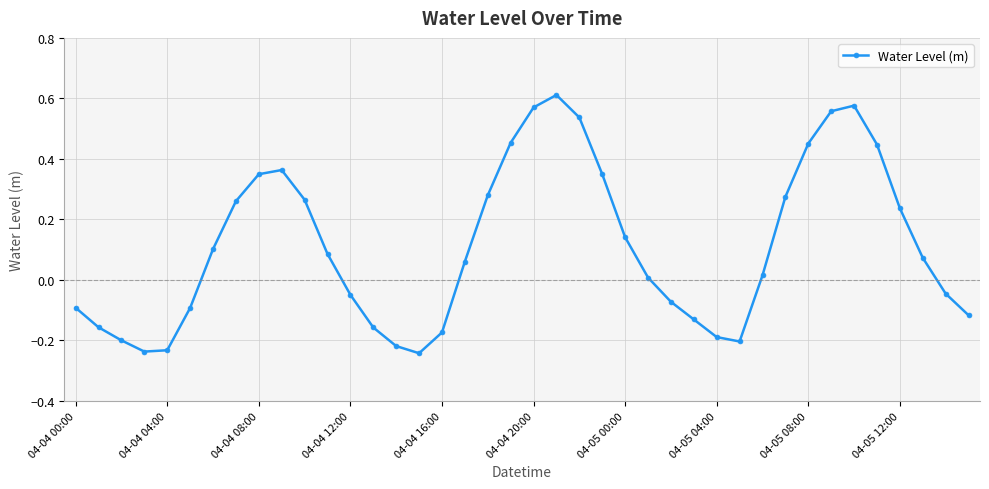

What is the sum of all values?

4.5